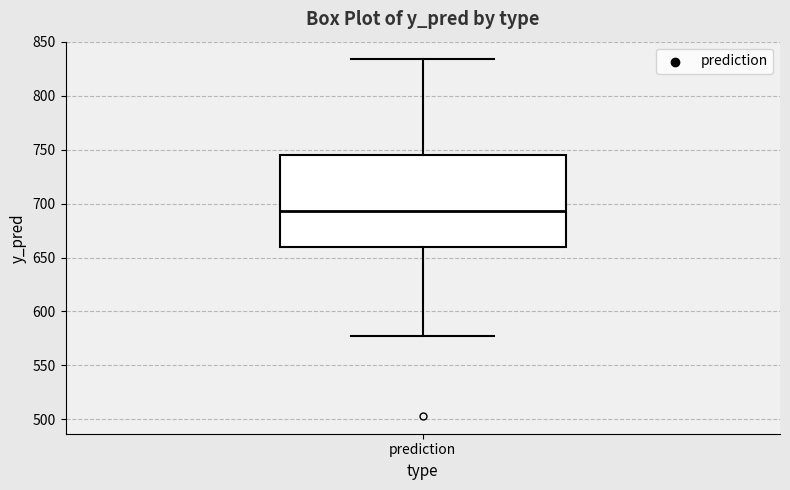

Transcribe this box plot: give where the median line is, the range the box spans, and where the two whiskers end, as read against the y-axis. The values are not printed on the chart, so give them approximately, as read against the axis.

median 695, box 660 to 745, whiskers 575 to 835